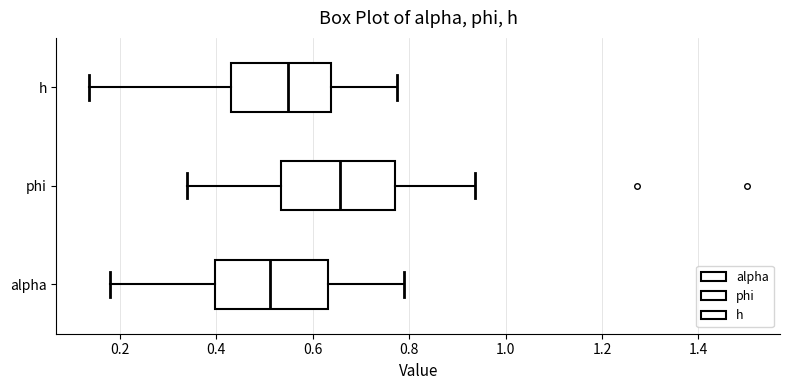

Where is the left edge of the box for alpha on the x-axis? The values are not printed on the chart, so give them approximately, as read against the axis.

0.40